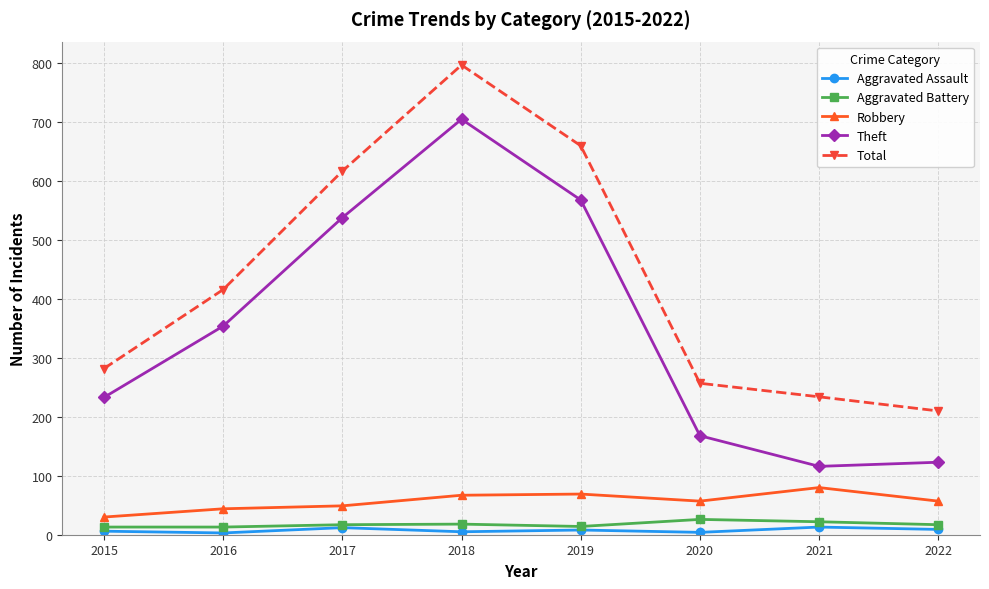

What is the spread (max minus min) of values at 2021?

221